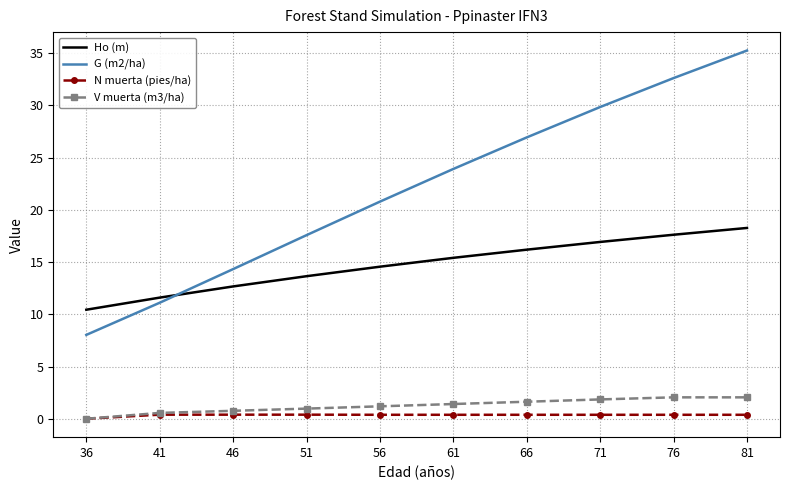

At how many categories does at least one series exceed 2?

10